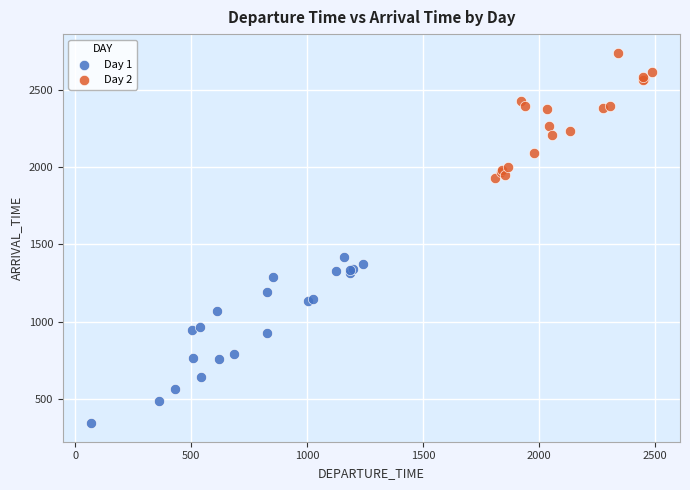

Which series reaches the minimum Y coordinate?

Day 1